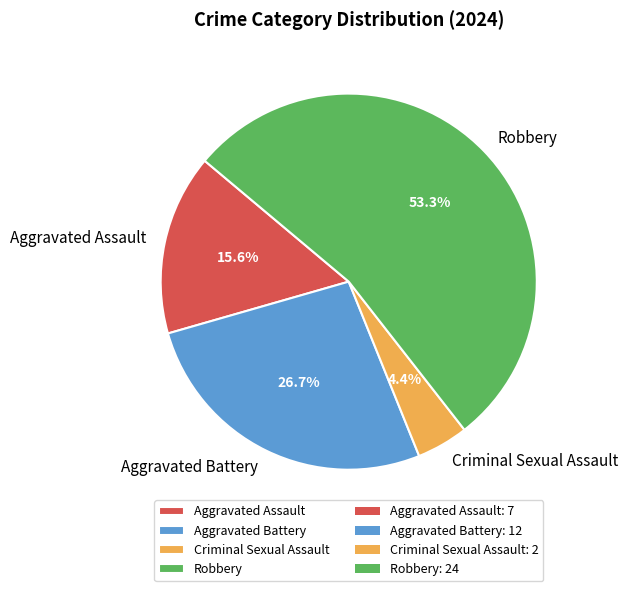

True or false: Criminal Sexual Assault accounts for 10% of the total.

False